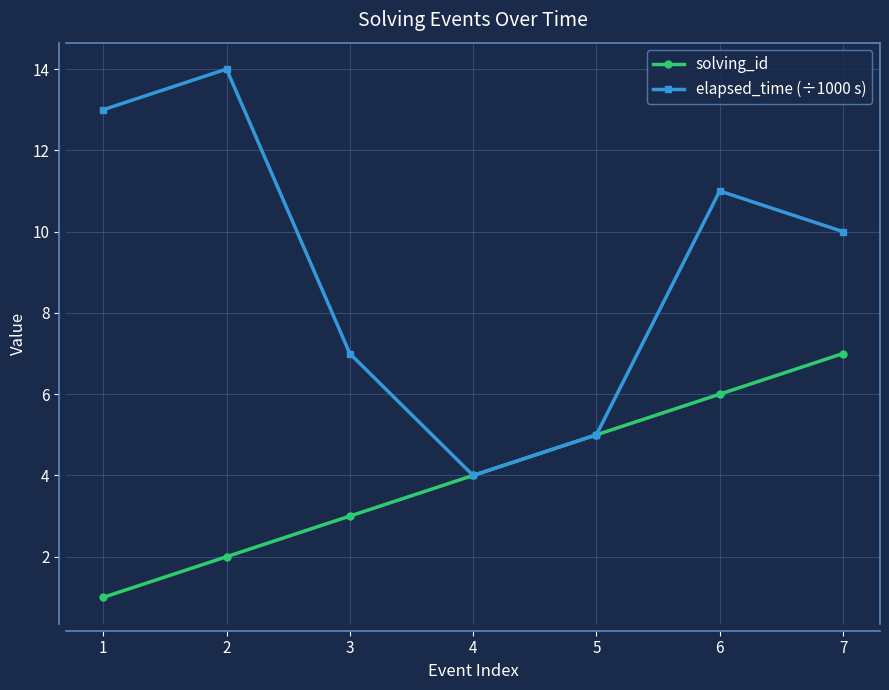

At how many categories does at least one series exceed 8?

4